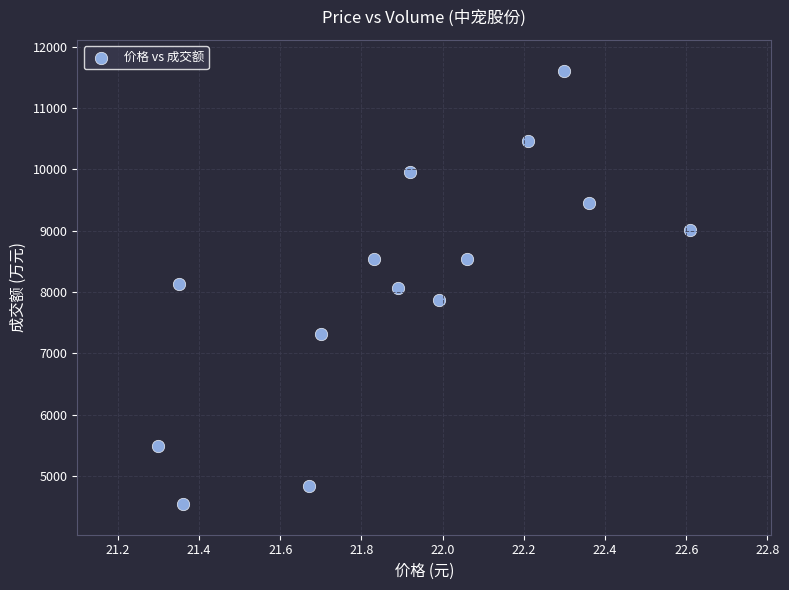

What is the range of Y values (max minus min)?

7061